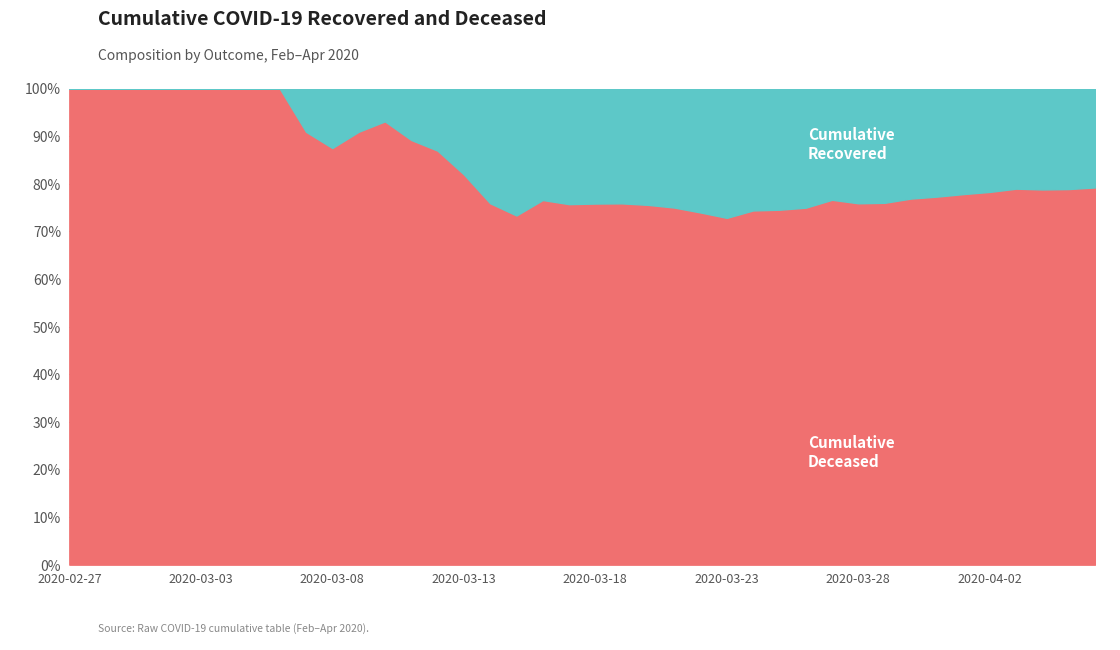

What is the label of the 20th point from the right?

2020-03-18